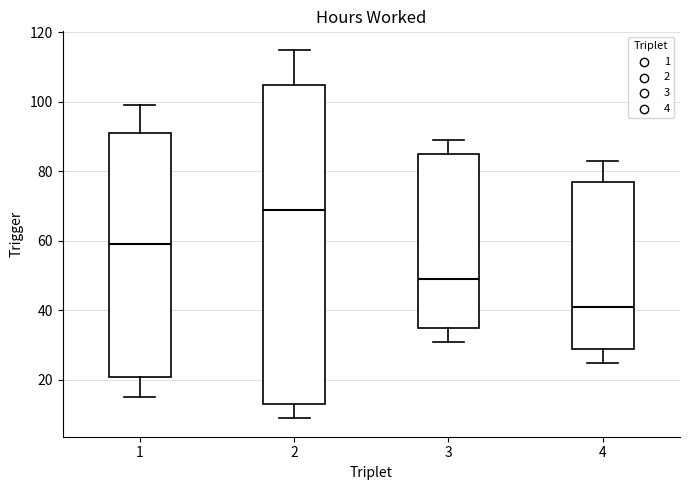

Which box is the tallest, from its lower edge to its upper edge?

2